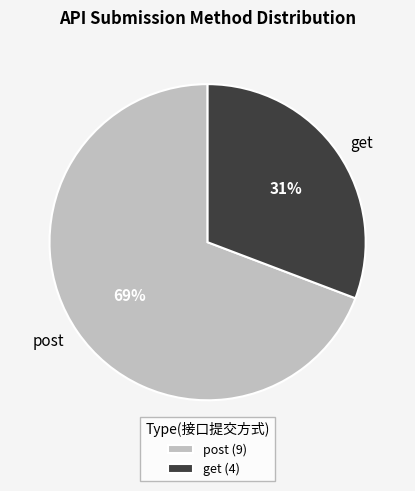

To the nearest percent, what is the difference between the largest and smallest slice percentages?

38%